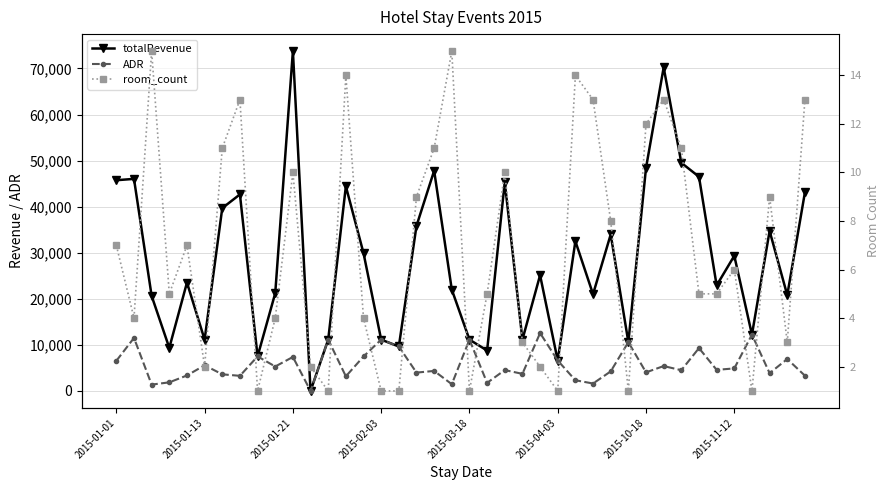

The room_count series shows 6.1 at 13. True or false?

False